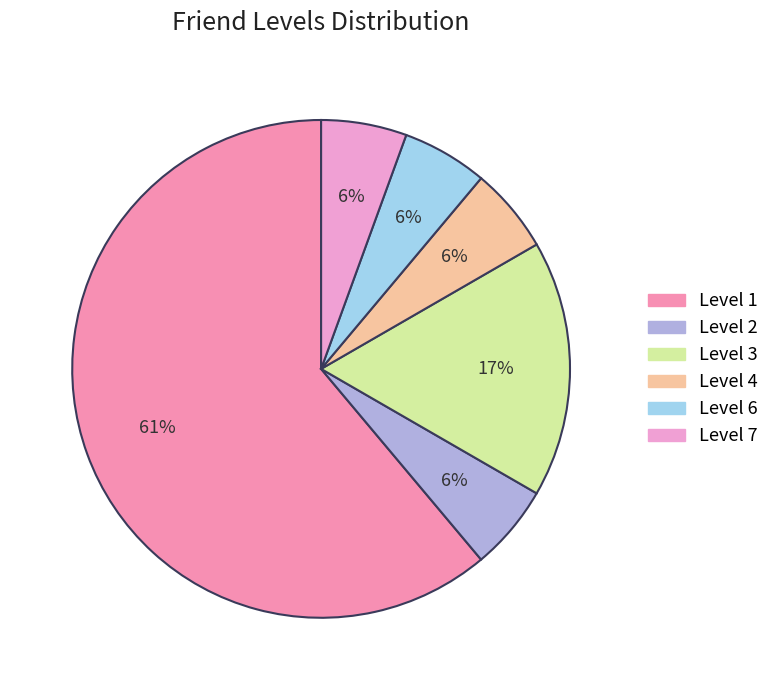

How many slices are in this pie chart?

6